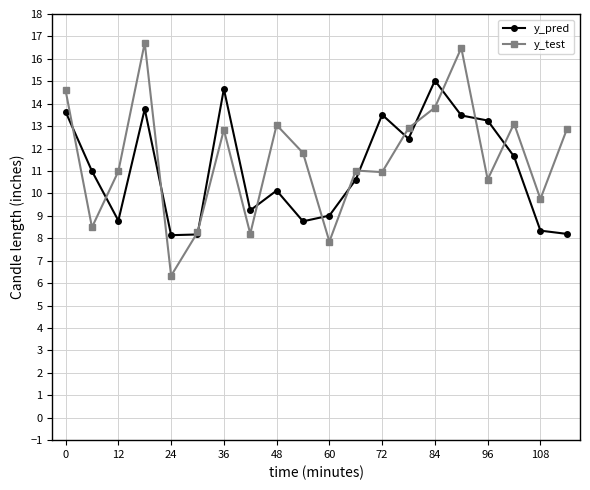

How many interior local peaks does the y_pred series have?

5